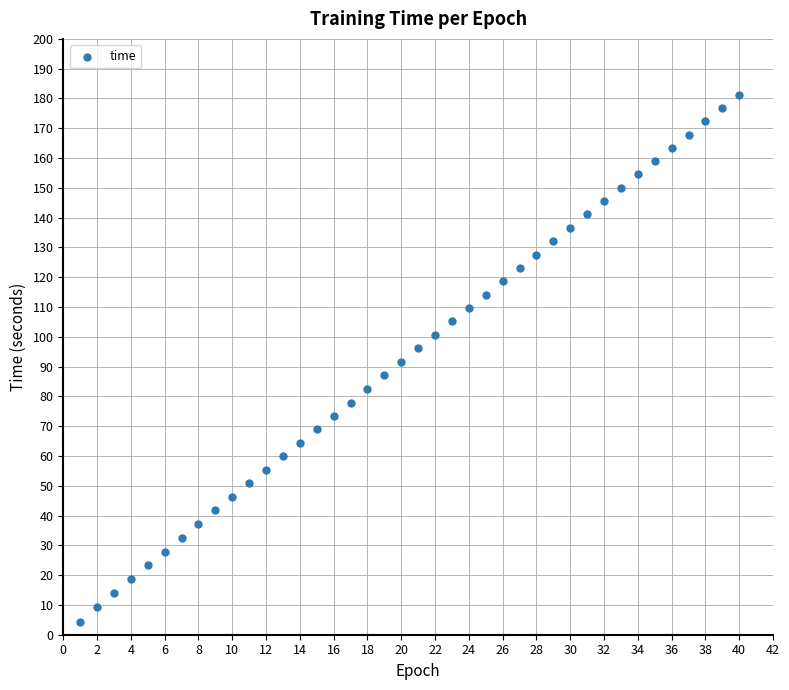

What is the range of X values (max minus min)?

39.0